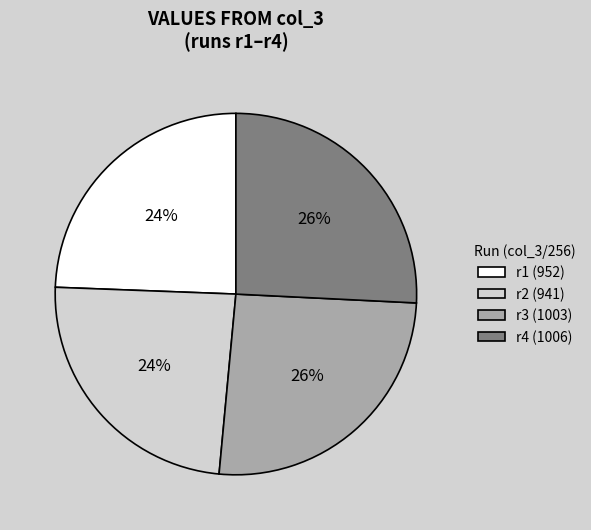

Do r4 (1006) and r3 (1003) together represent more than half of the pie?

Yes